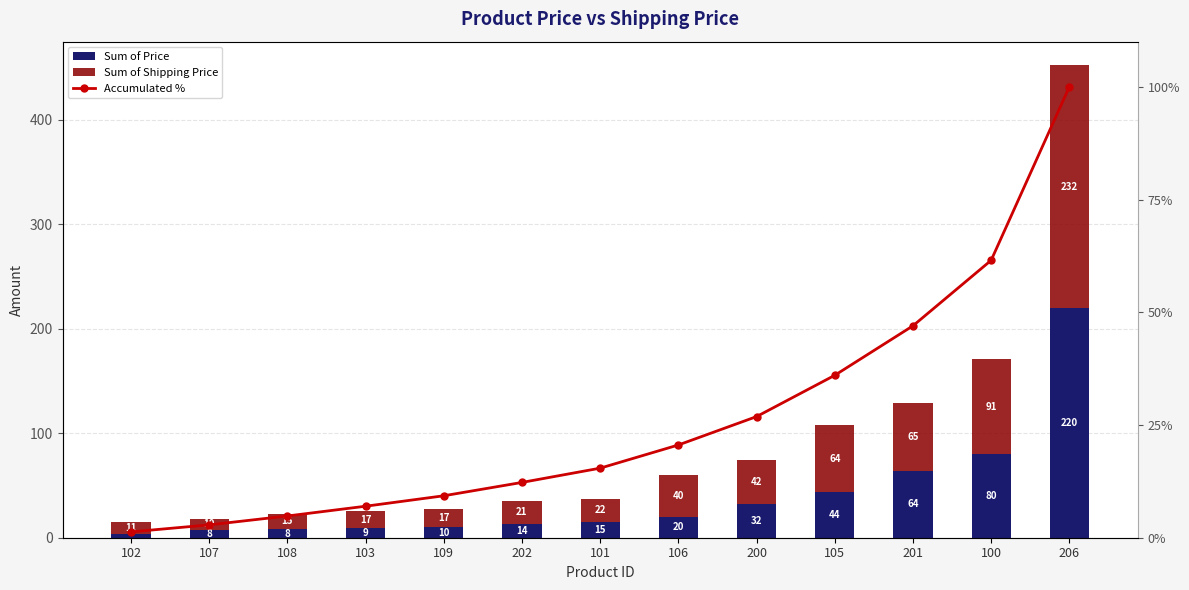

True or false: Sum of Shipping Price has a value of 31.0 at 100.

False